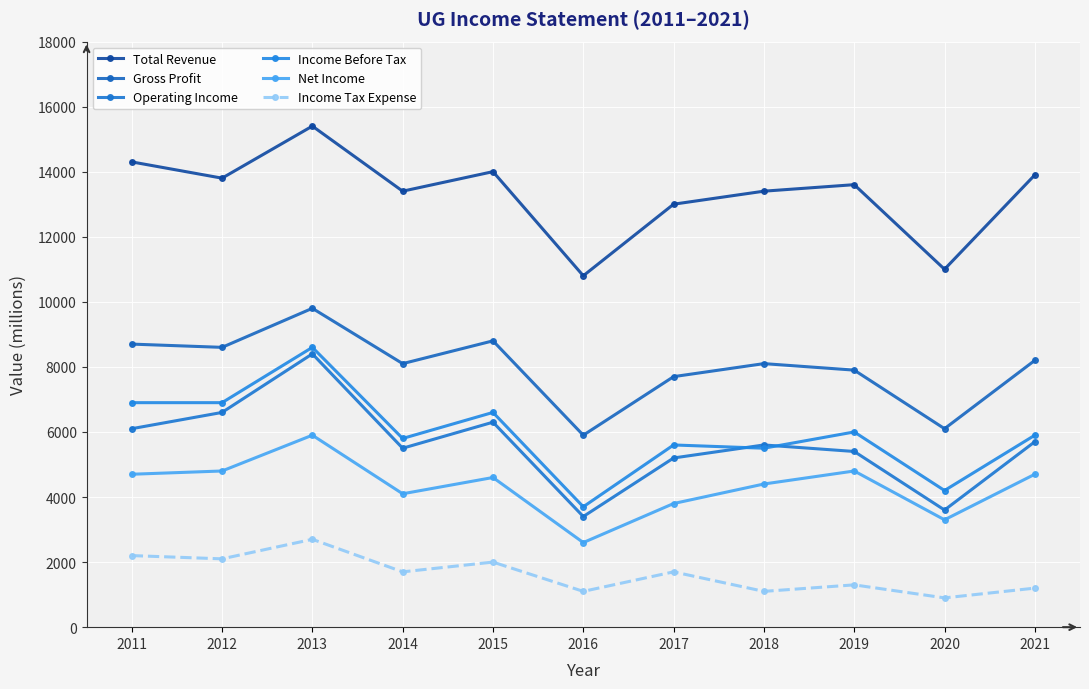

Reading right to left, transcribe all the data shown in this chart.

Total Revenue: 13900	11000	13600	13400	13000	10800	14000	13400	15400	13800	14300
Gross Profit: 8200	6100	7900	8100	7700	5900	8800	8100	9800	8600	8700
Operating Income: 5700	3600	5400	5600	5200	3400	6300	5500	8400	6600	6100
Income Before Tax: 5900	4200	6000	5500	5600	3700	6600	5800	8600	6900	6900
Net Income: 4700	3300	4800	4400	3800	2600	4600	4100	5900	4800	4700
Income Tax Expense: 1200	900	1300	1100	1700	1100	2000	1700	2700	2100	2200